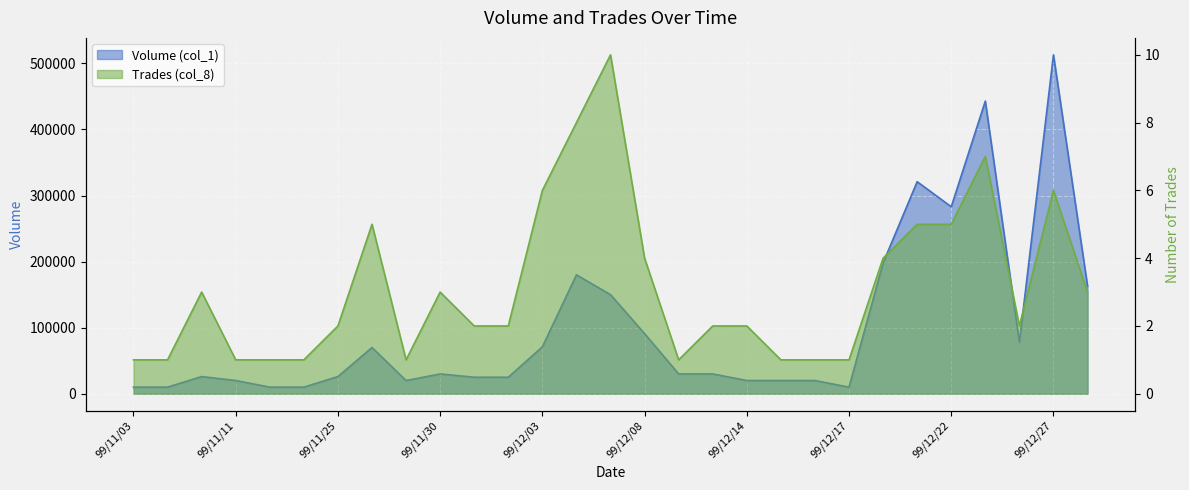

How many lines are shown in the chart?

2